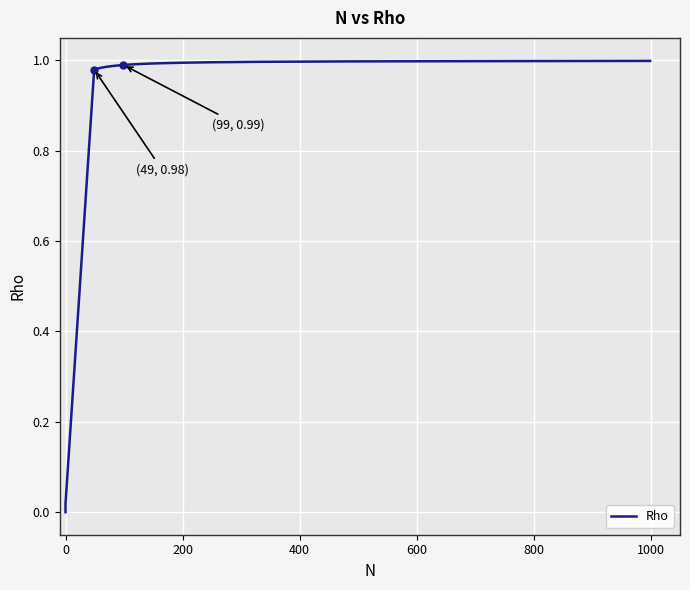

Is this an area chart (filled region under the line)?

No